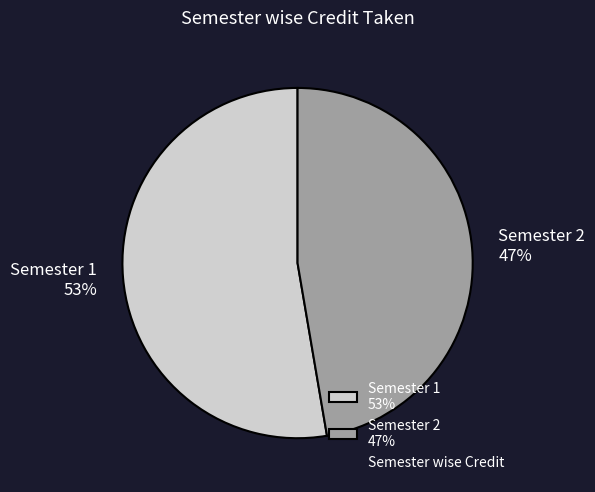

Approximately how many times larger is the value at Semester 2 47% compared to Semester 1 53%?

0.9